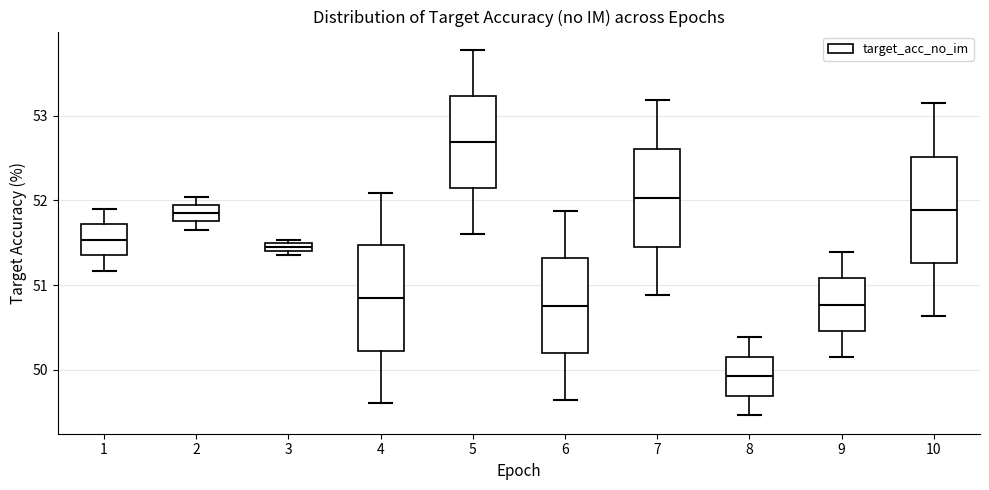

Where is the upper edge of the box at x = 10 on the y-axis? The values are not printed on the chart, so give them approximately, as read against the axis.

52.5